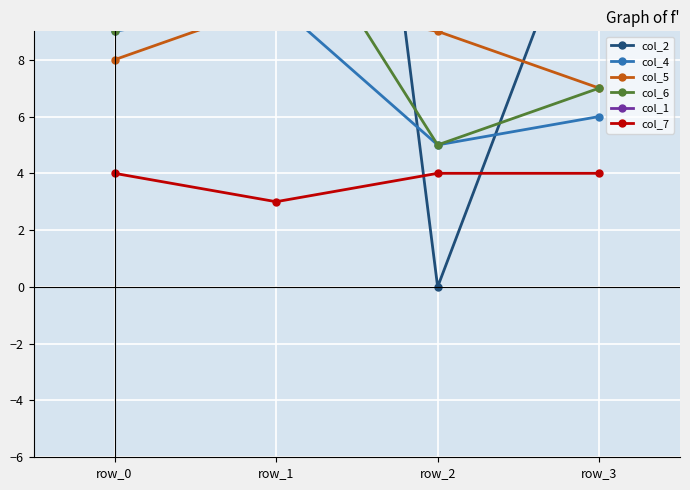

How many data points does each series have?

4